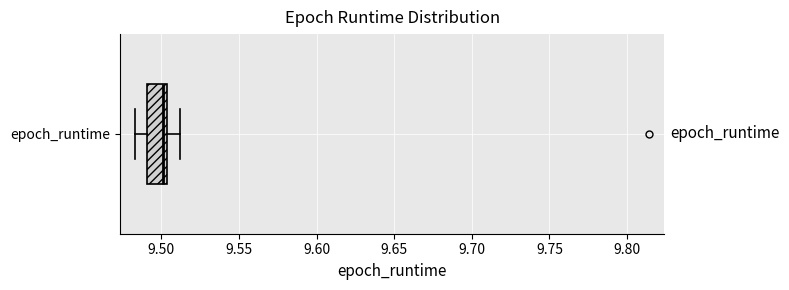

Where is the right edge of the box for epoch_runtime on the x-axis? The values are not printed on the chart, so give them approximately, as read against the axis.

9.505